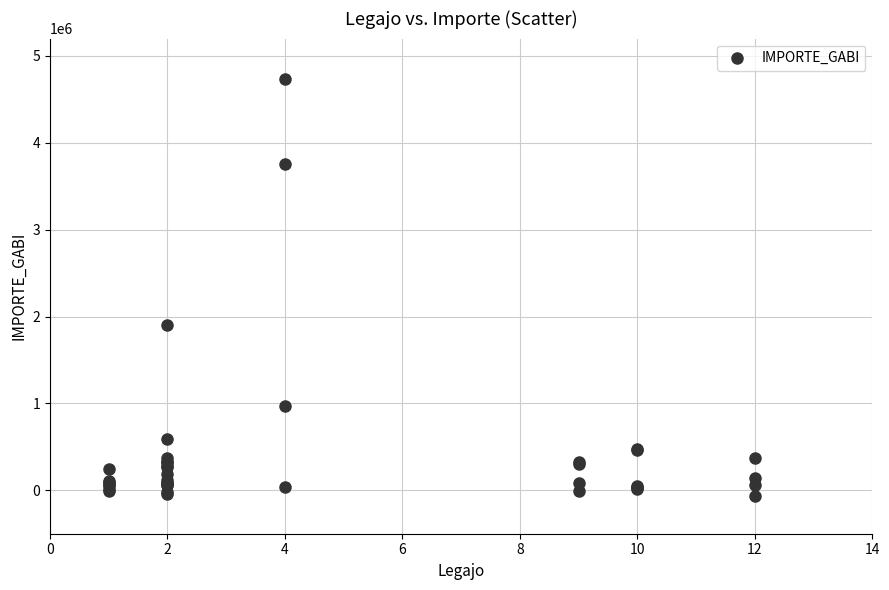

What Y value in the scatter plot is closest to 2337902?

1900000.0